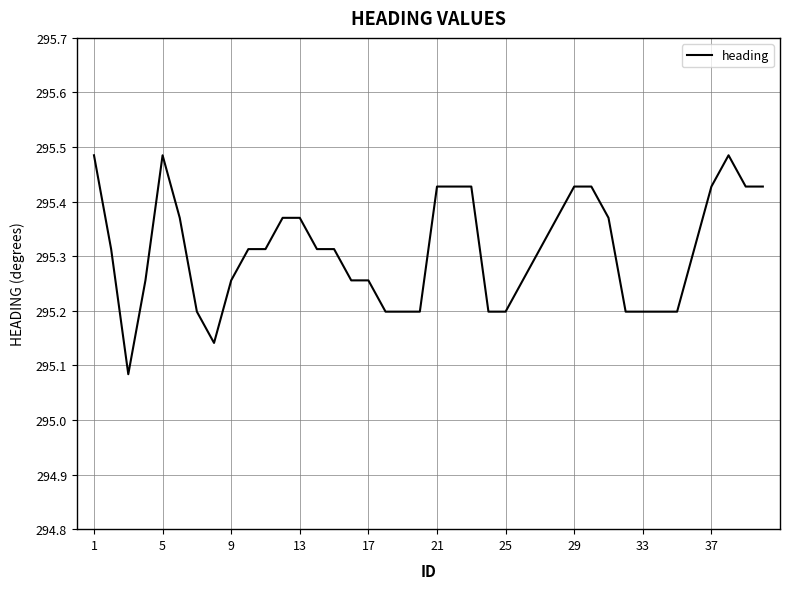

What is the difference between the maximum and minimum values?

0.4